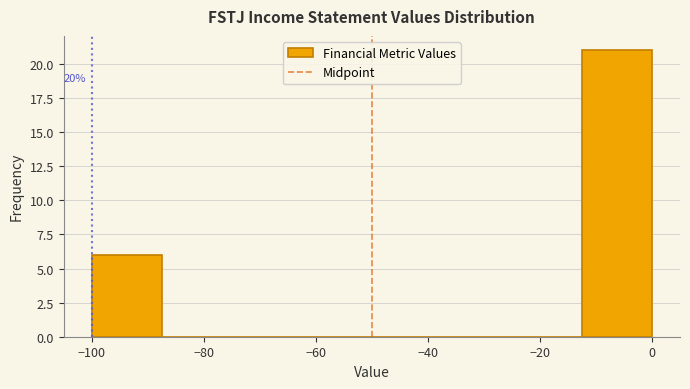

Over which range of the x-axis is the bar tallest?

-12.5 to 0.0